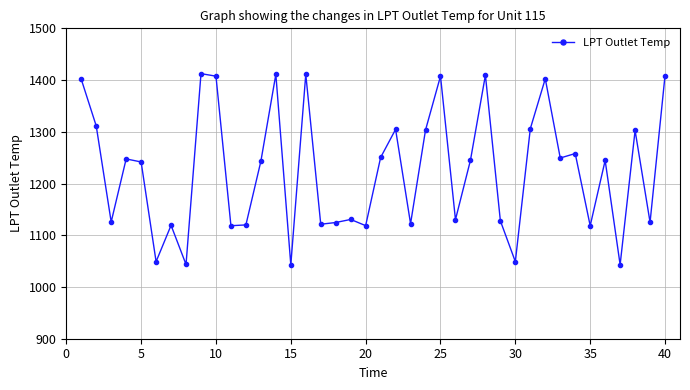

What is the smallest value displayed?

1042.8